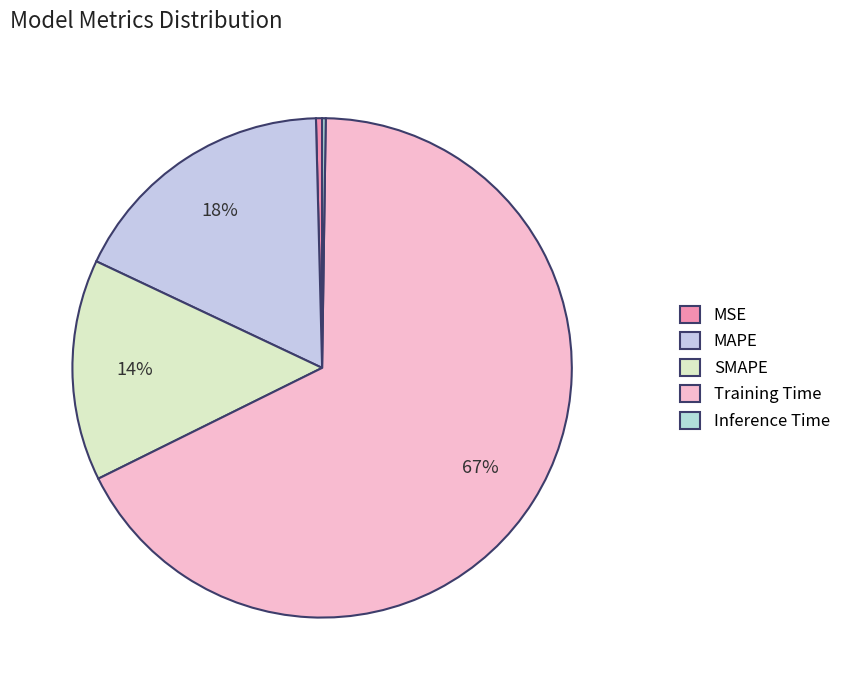

Combined, what portion of the pie is MSE and SMAPE?

14.7%